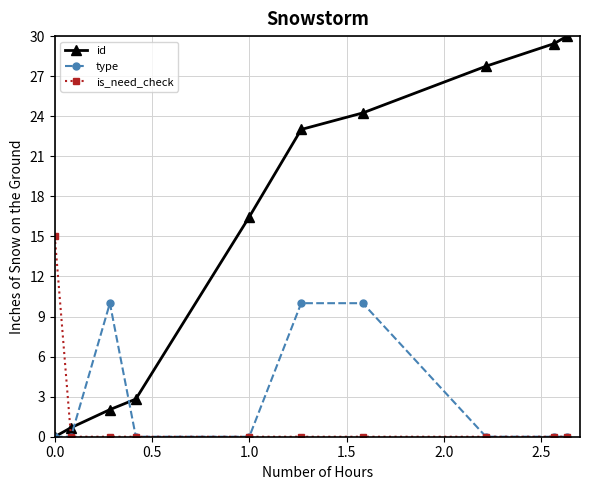

Reading left to right, what are all the values shown in this chart?

id: 0.0	0.7	2.0	2.8	16.5	23.0	24.2	27.7	29.4	30.0
type: 0.0	0.0	10.0	0.0	0.0	10.0	10.0	0.0	0.0	0.0
is_need_check: 15.0	0.0	0.0	0.0	0.0	0.0	0.0	0.0	0.0	0.0